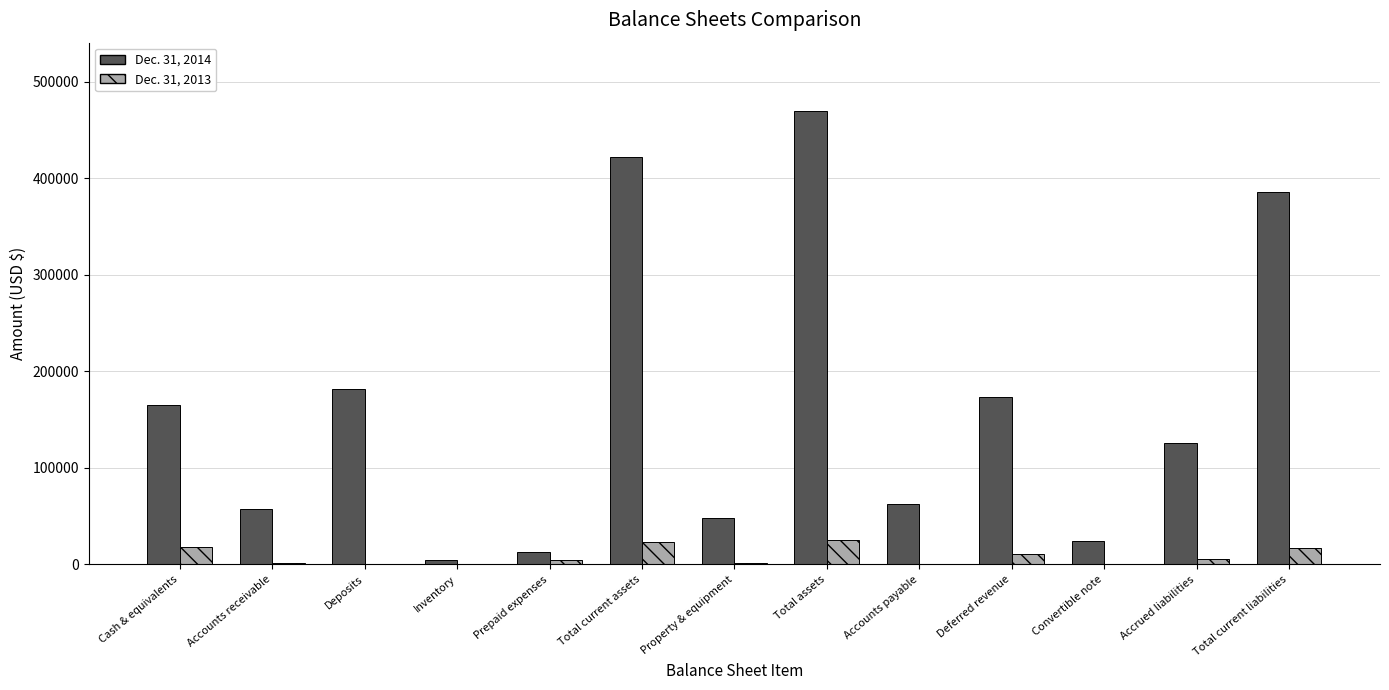

Is the value of Dec. 31, 2014 at Accounts receivable greater than the value of Dec. 31, 2013 at Inventory?

Yes